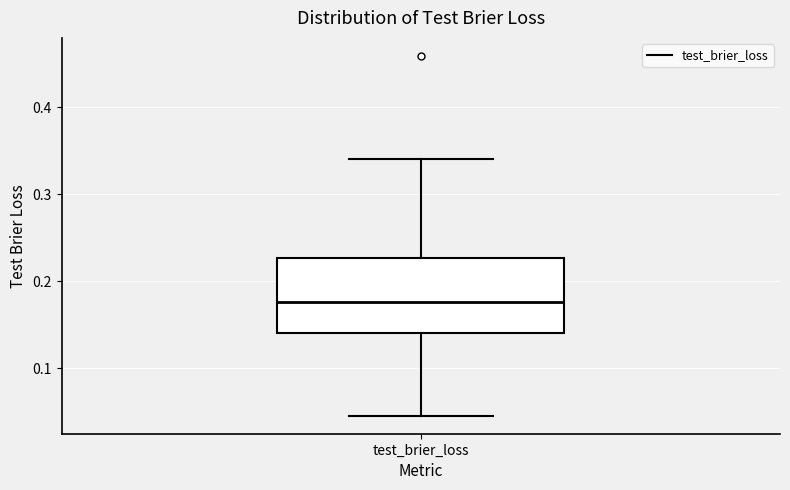

Read this box plot against the y-axis: the position of the median line, the range covered by the box, and the ends of both whiskers. The values are not printed on the chart, so give them approximately, as read against the axis.

median 0.18, box 0.14 to 0.23, whiskers 0.05 to 0.34